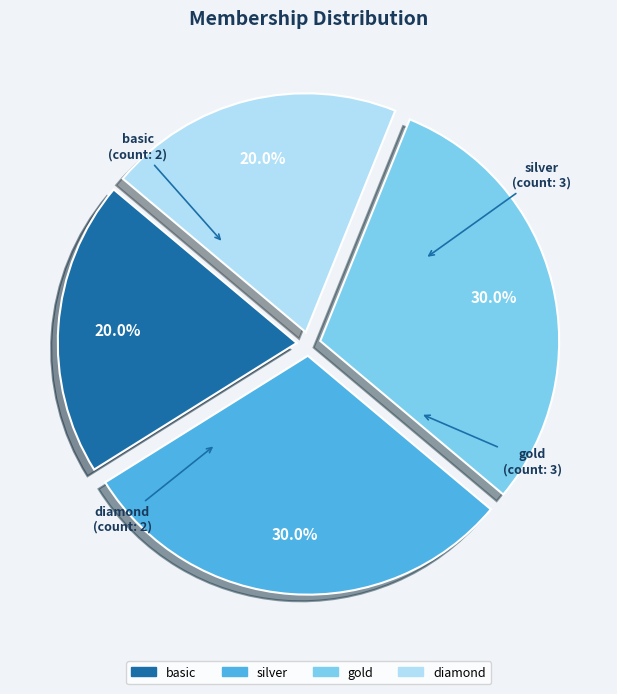

What percentage do gold and basic together represent?

50.0%